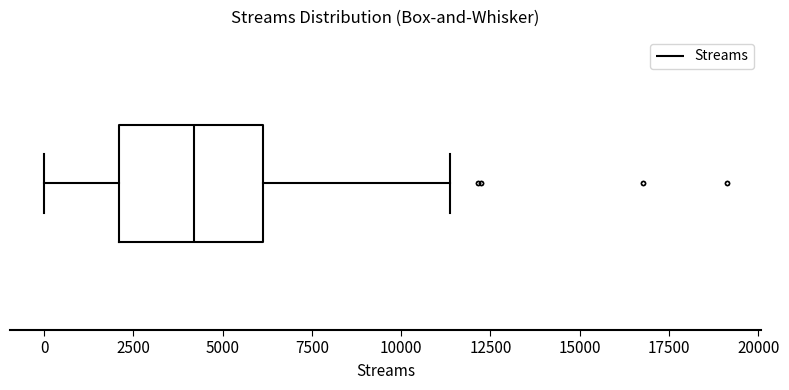

Transcribe this box plot: give where the median line is, the range the box spans, and where the two whiskers end, as read against the x-axis. The values are not printed on the chart, so give them approximately, as read against the axis.

median 4000, box 2000 to 6000, whiskers 0 to 11500